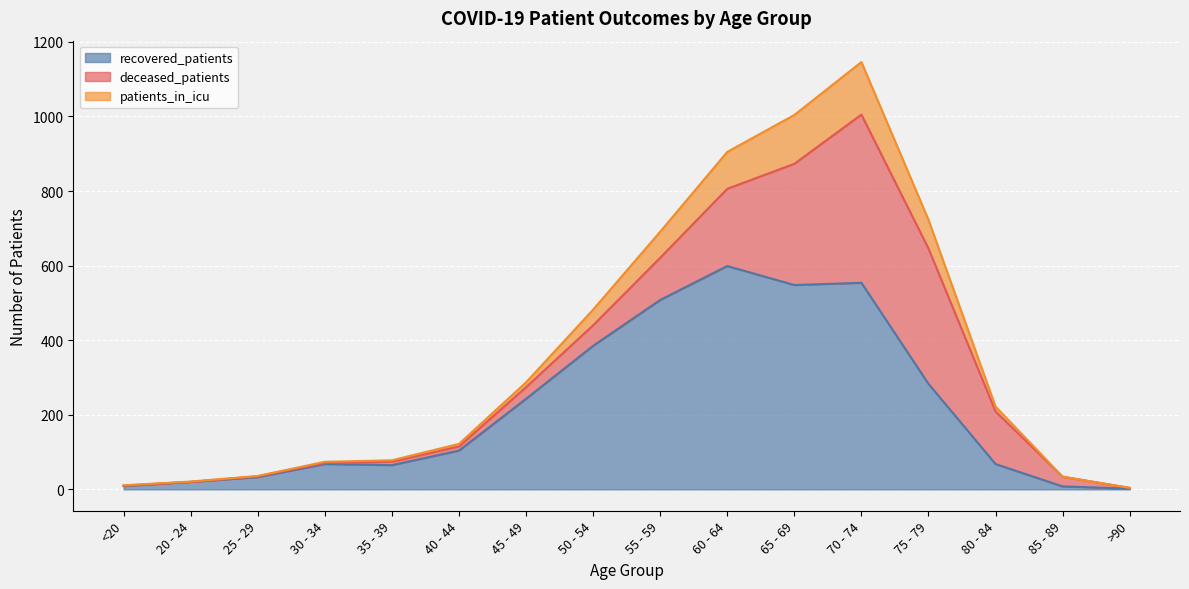

What are all the series names shown in the legend?

recovered_patients, deceased_patients, patients_in_icu